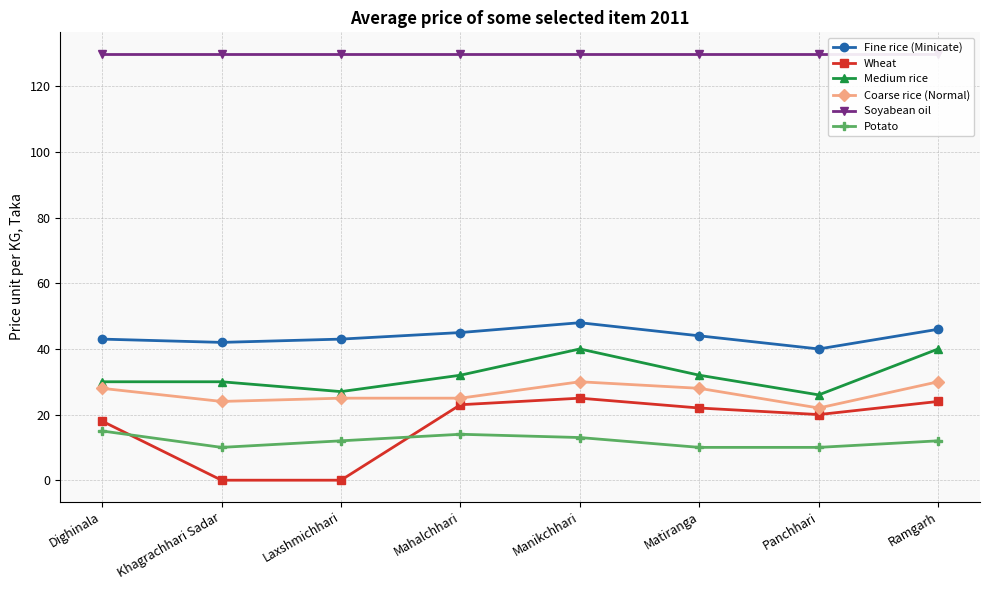

What is the minimum value for Potato?

10